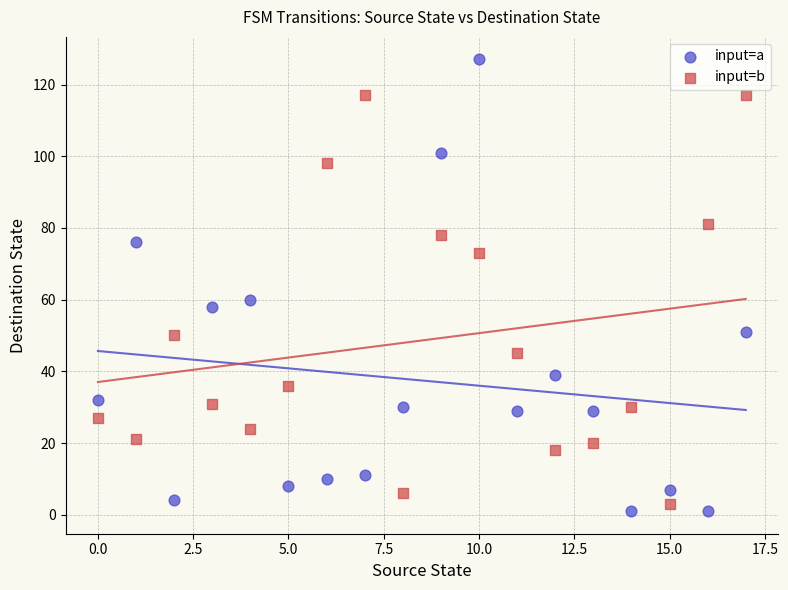

Which series has the widest spread of Y values?

input=a